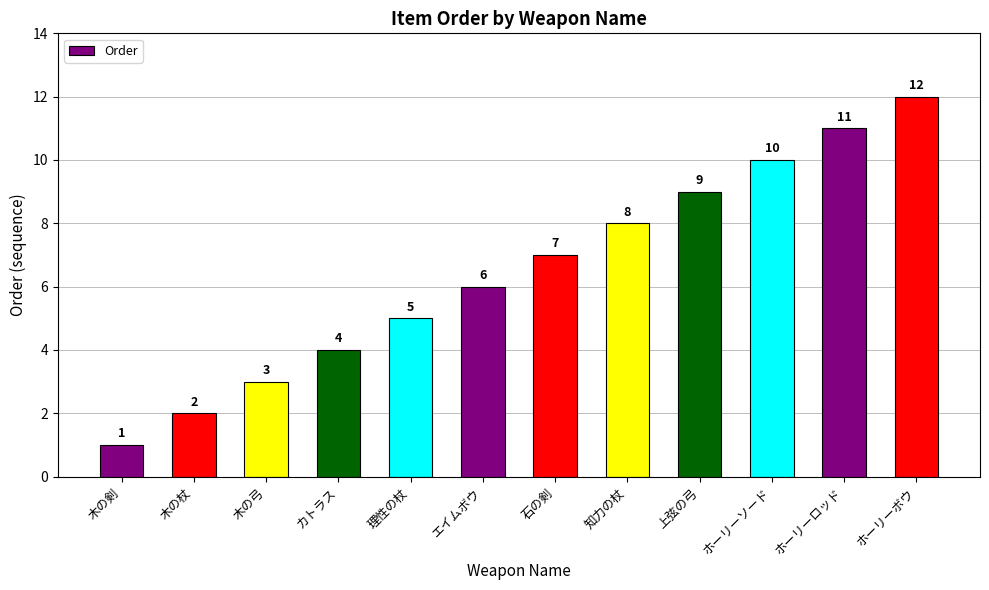

Count the number of data series in this chart.

1